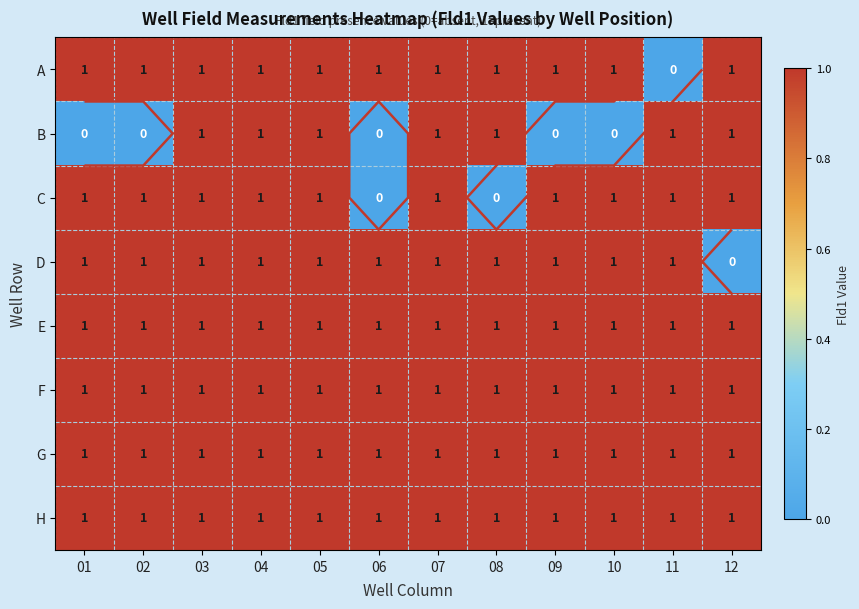

What is the maximum value shown in the chart?

1